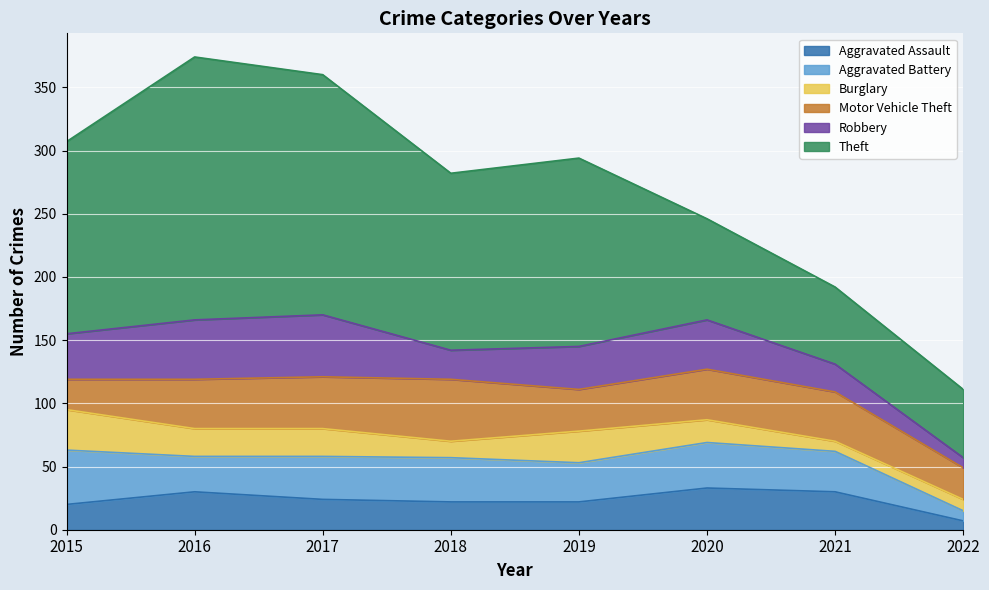

What is the average value of the Motor Vehicle Theft series?

36